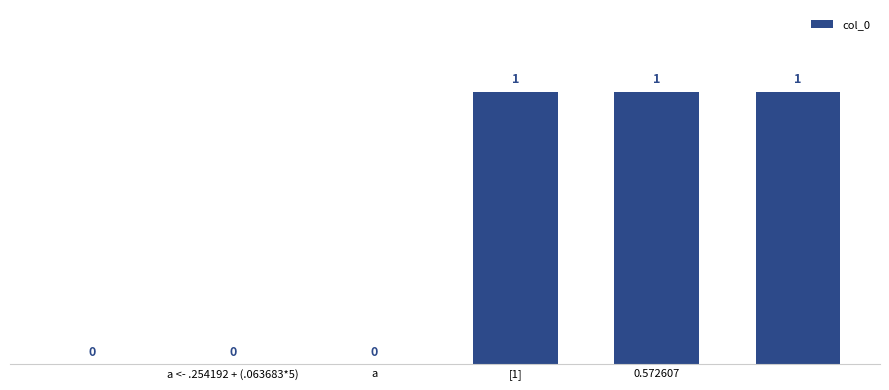

How many values are between 0 and 1?

6